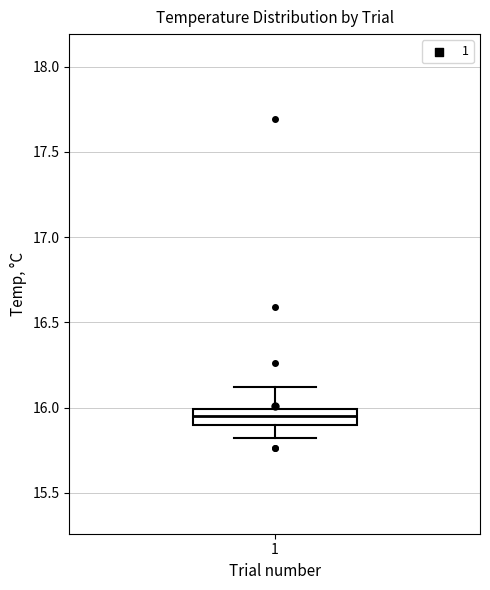

Transcribe this box plot: give where the median line is, the range the box spans, and where the two whiskers end, as read against the y-axis. The values are not printed on the chart, so give them approximately, as read against the axis.

median 15.95, box 15.90 to 16.00, whiskers 15.80 to 16.10